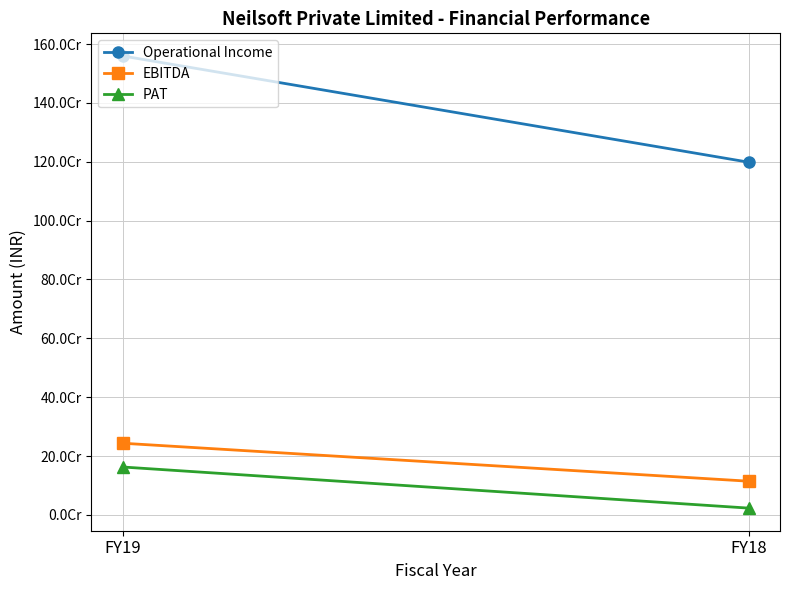

Which category has the highest value across all series?

FY19